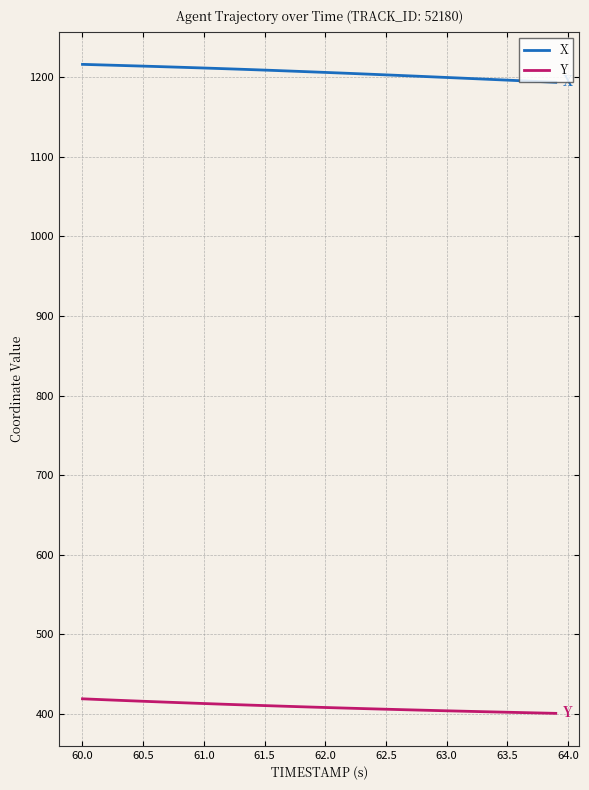

Rank the series by their average value, from lowest to highest.

Y, X